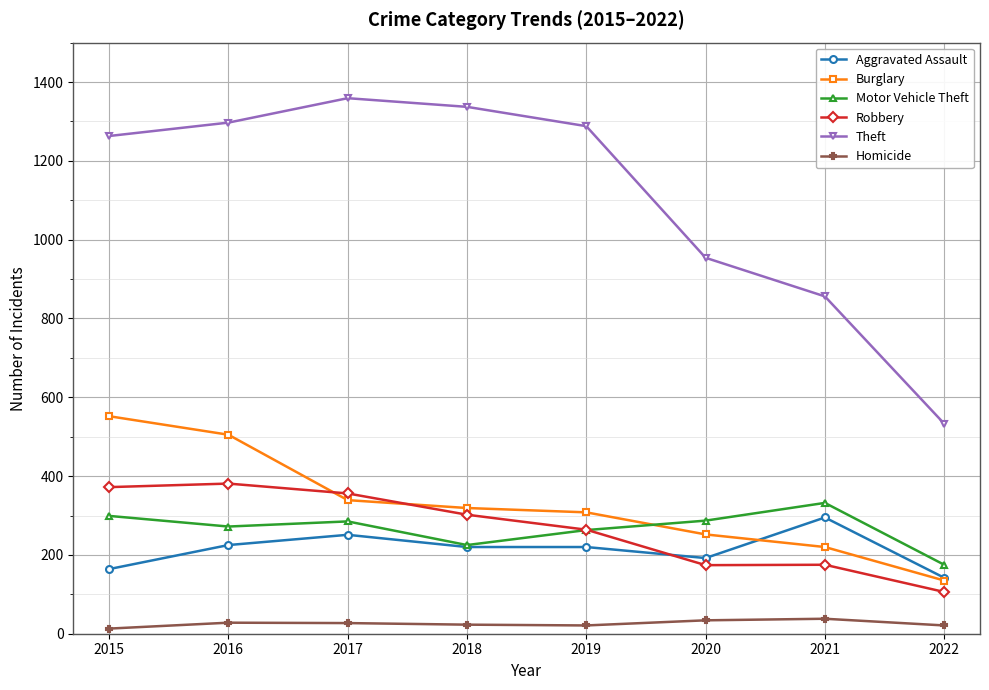

What are all the series names shown in the legend?

Aggravated Assault, Burglary, Motor Vehicle Theft, Robbery, Theft, Homicide